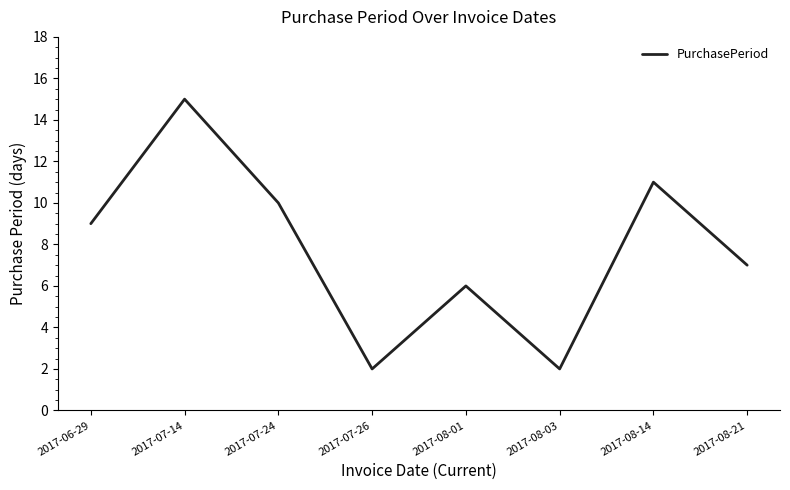

What is the greatest value displayed?

15